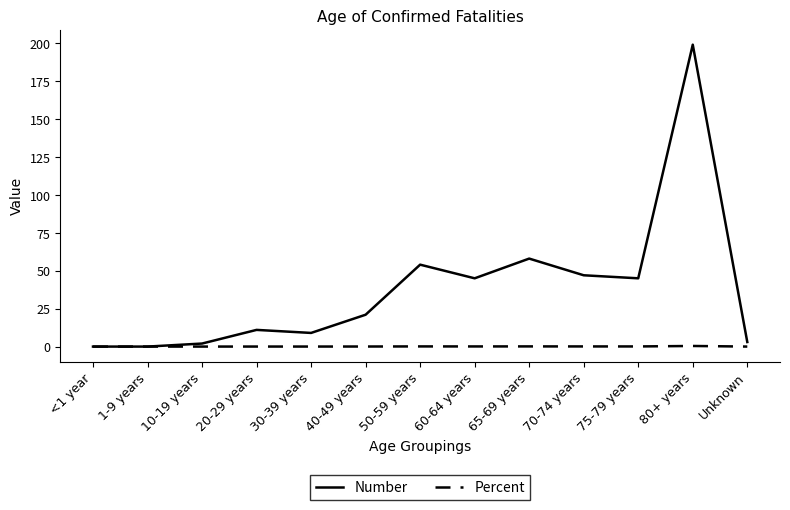

Which category has the highest value in the Number series?

80+ years